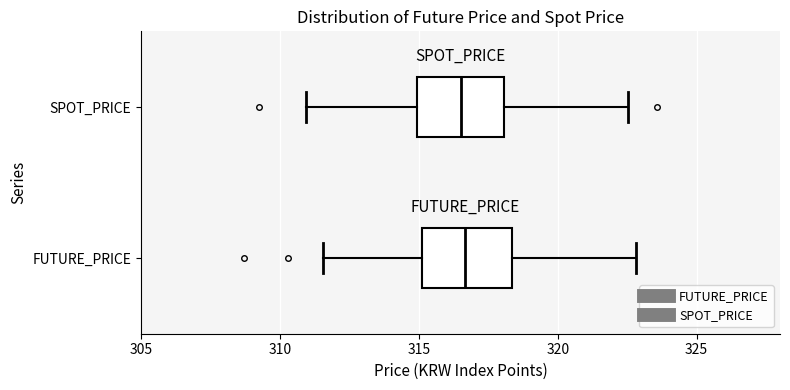

Where does the right whisker of the box for FUTURE_PRICE end on the x-axis? The values are not printed on the chart, so give them approximately, as read against the axis.

323.0